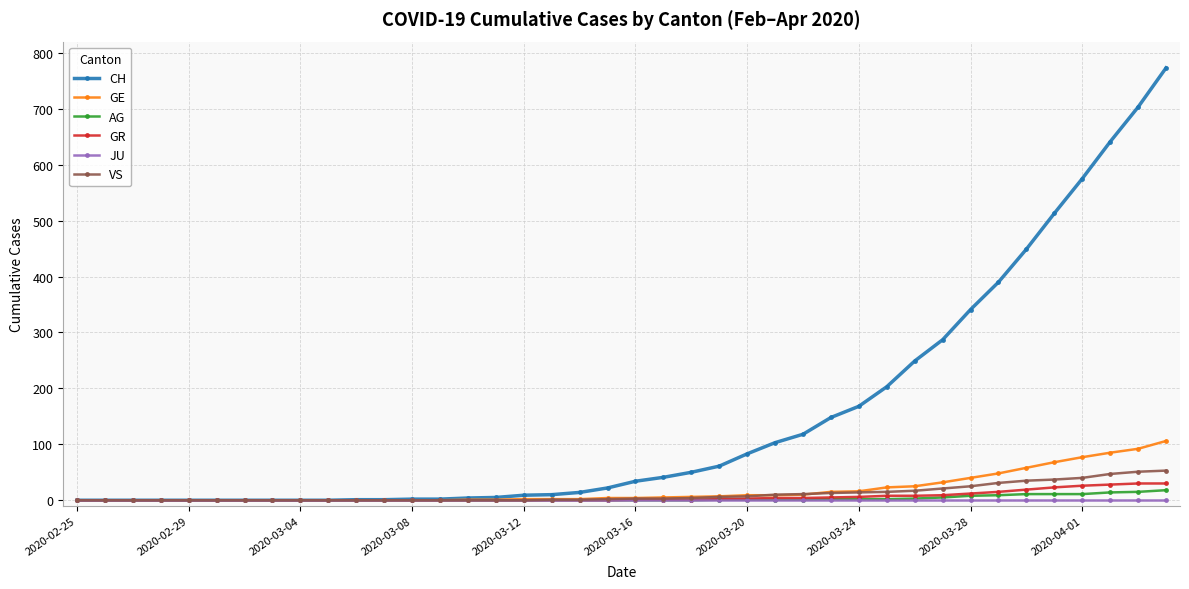

Rank the series by their maximum value, from lowest to highest.

JU, AG, GR, VS, GE, CH